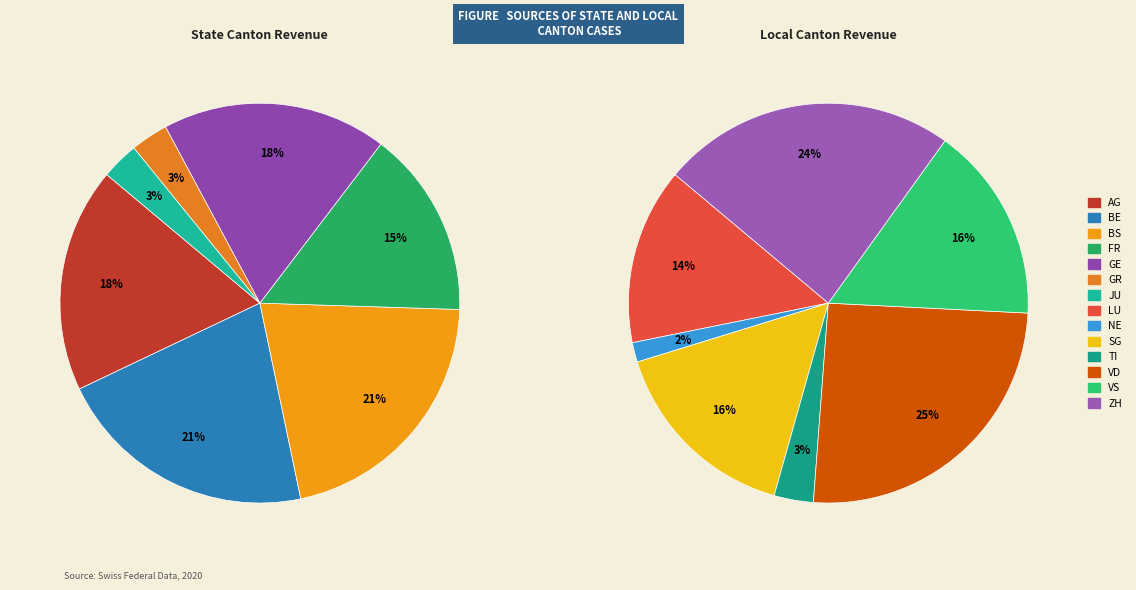

How many segments does this pie chart have?

14